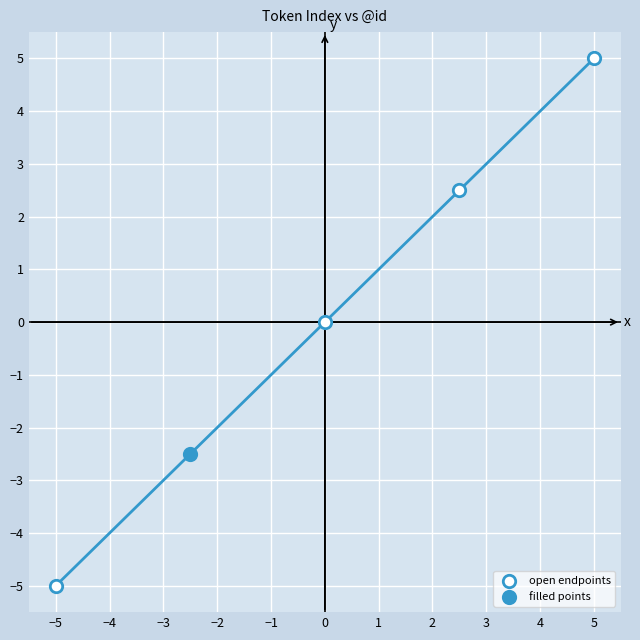

What are all the series names shown in the legend?

open endpoints, filled points